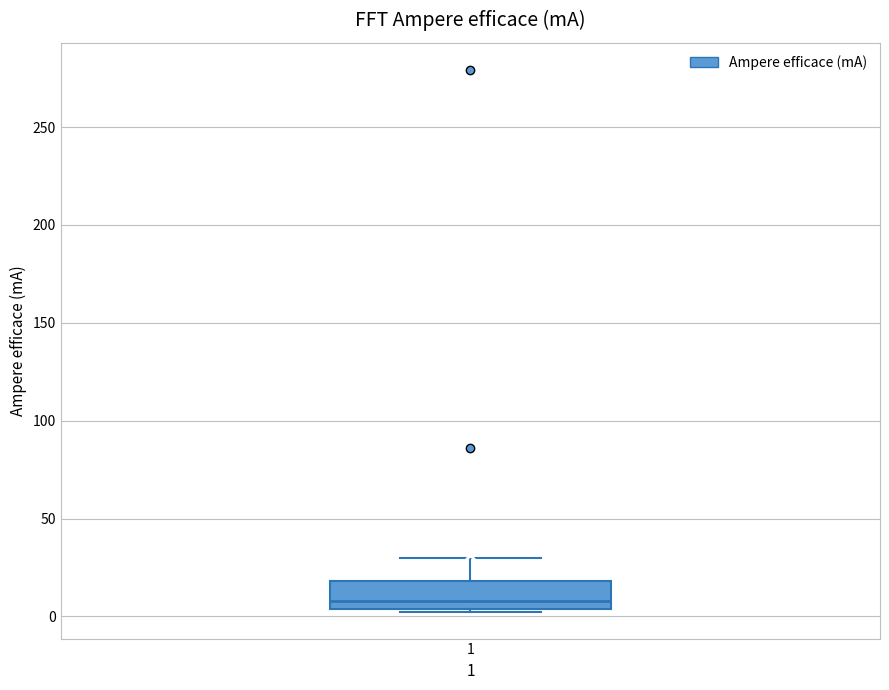

Where is the upper edge of the box at x = 1 on the y-axis? The values are not printed on the chart, so give them approximately, as read against the axis.

20